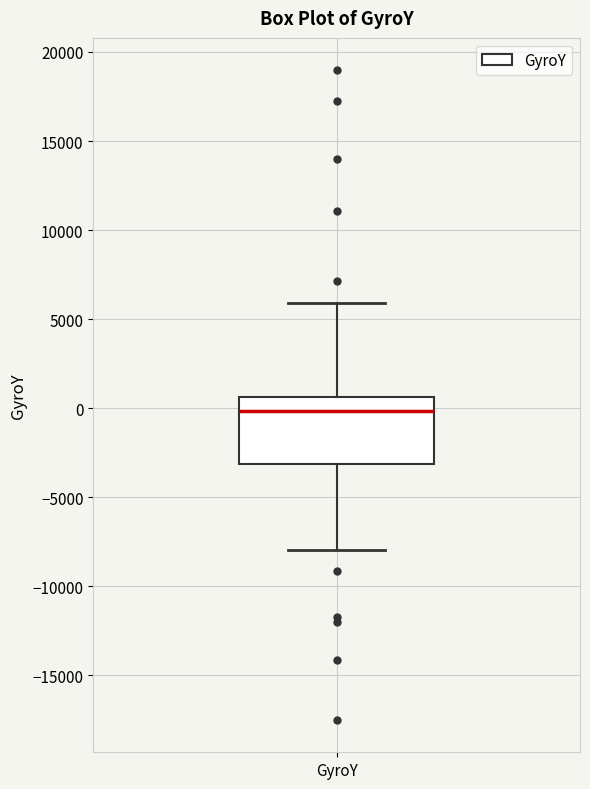

Transcribe this box plot: give where the median line is, the range the box spans, and where the two whiskers end, as read against the y-axis. The values are not printed on the chart, so give them approximately, as read against the axis.

median 0, box -3000 to 500, whiskers -8000 to 6000